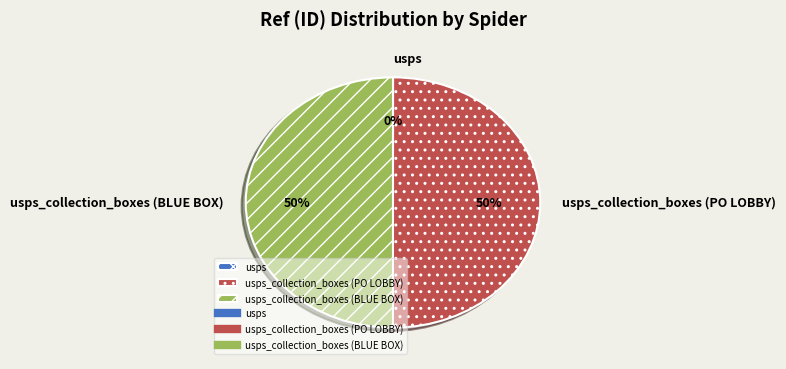

To the nearest percent, what is the difference between the largest and smallest slice percentages?

50%